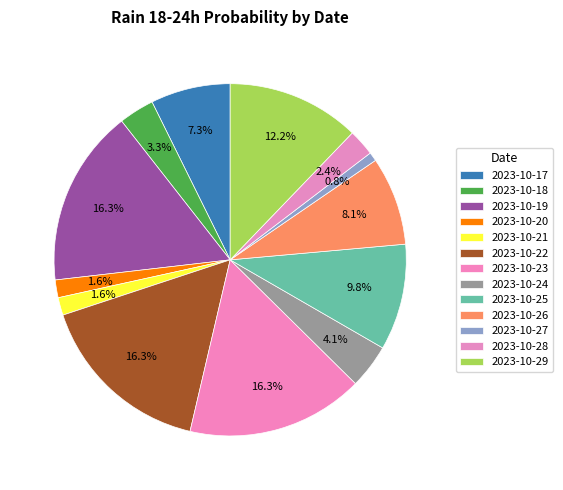

Does 2023-10-29 represent more than half of the total?

No